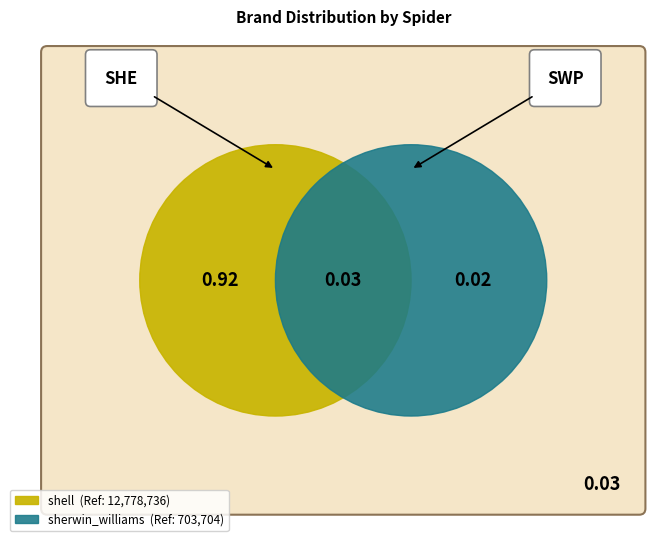

To the nearest percent, what portion does sherwin_williams represent?

5%